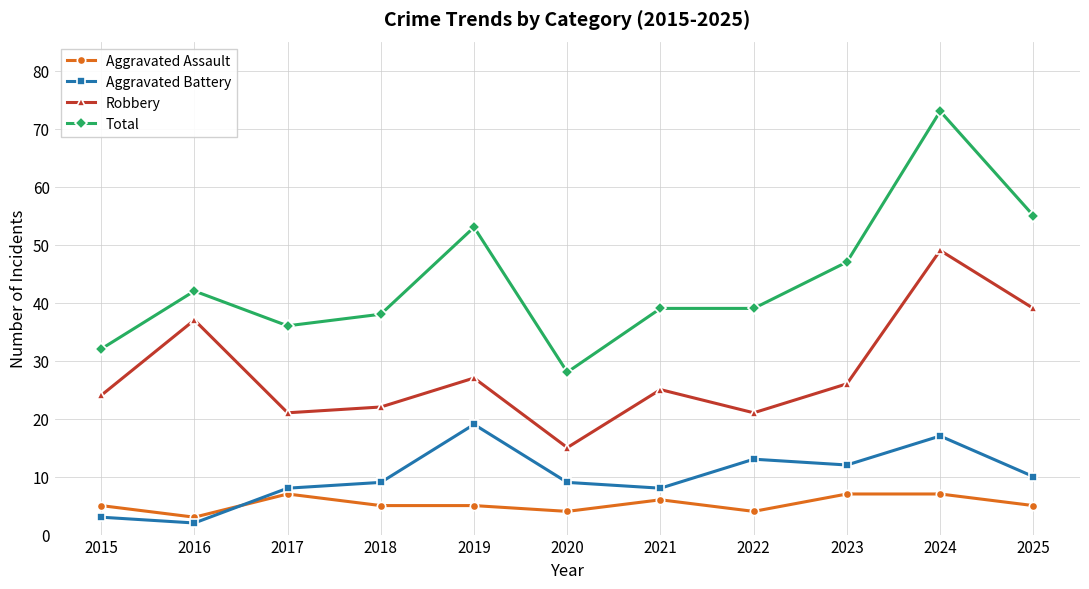

What is the value of the Total point at the 11th from the left?

55